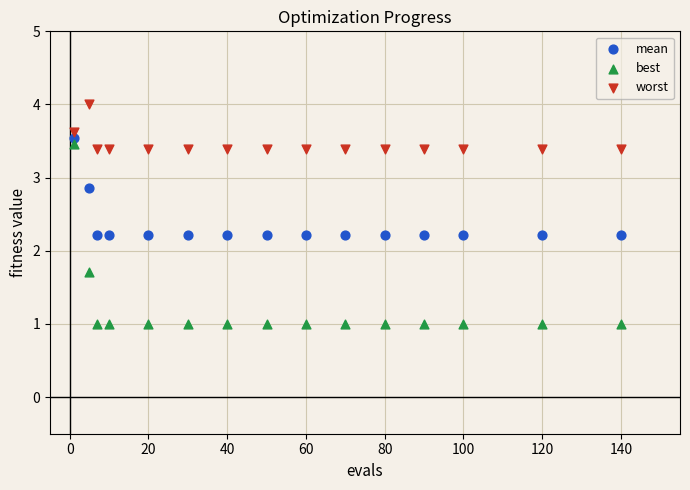

Which series reaches the minimum Y coordinate?

best